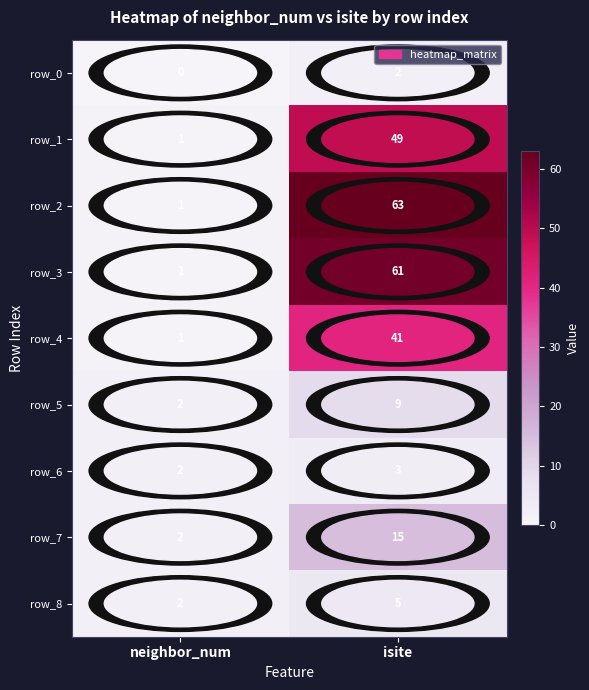

Between neighbor_num and isite, which series saw the biggest shift?

row_2